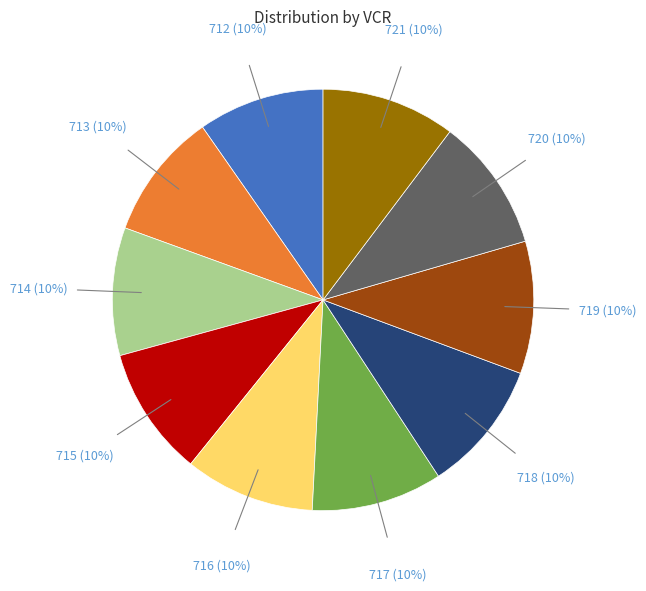

To the nearest percent, what is the average slice percentage?

10%